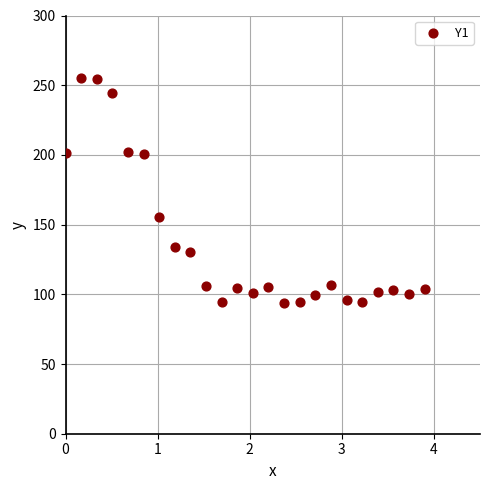

What Y value in the scatter plot is closest to 174?

155.7